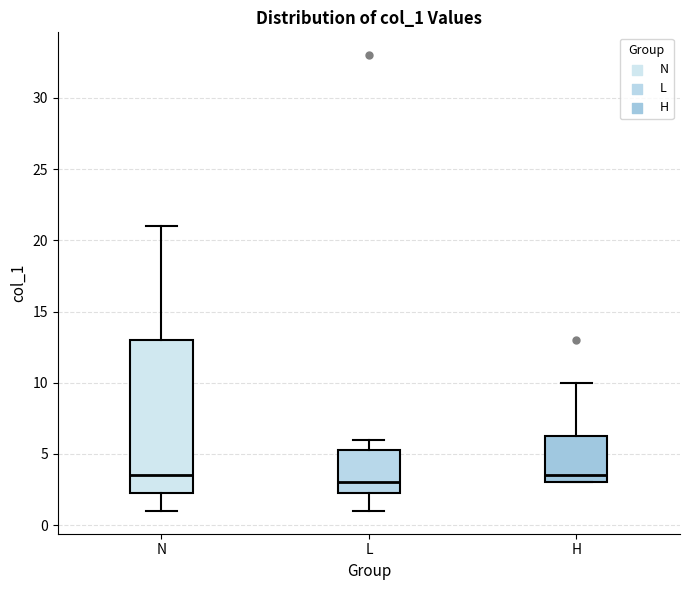

Where is the upper edge of the box for N on the y-axis? The values are not printed on the chart, so give them approximately, as read against the axis.

13.0